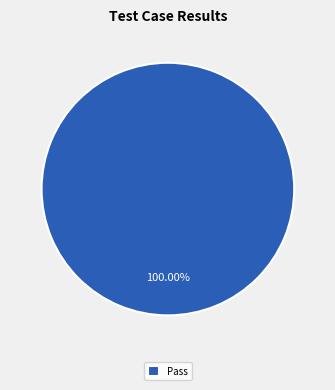

To the nearest percent, what percentage of the pie is Pass?

100%